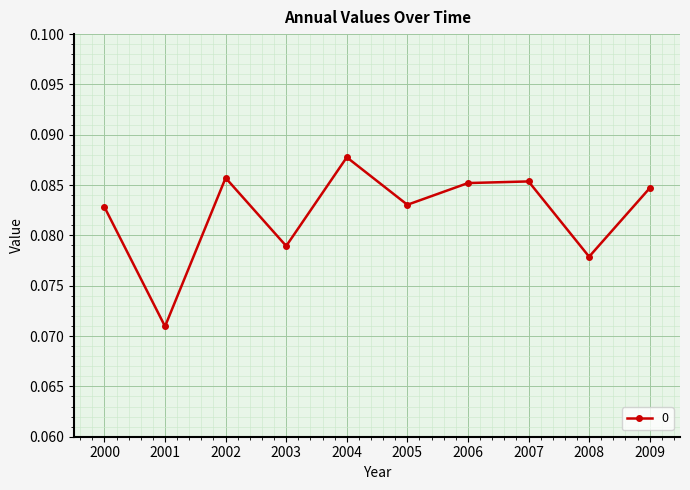

At which category does the chart reach its peak across all series?

2004